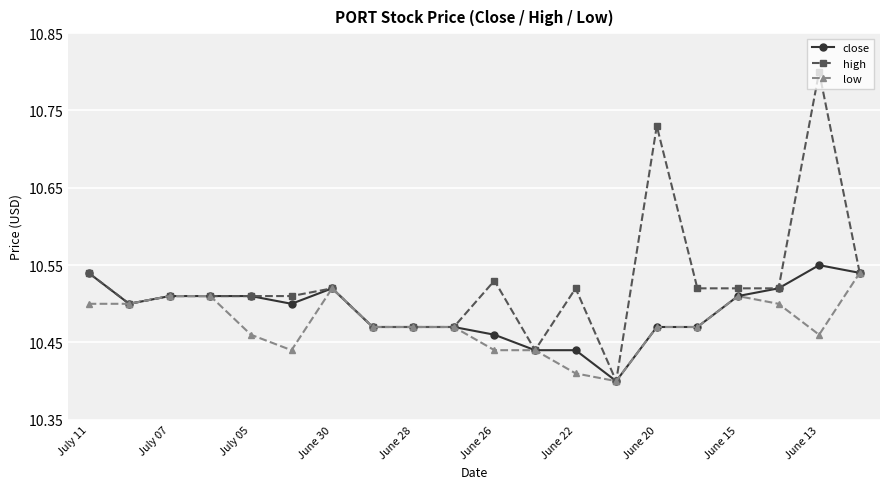

True or false: low has more than 1 interior local peaks.

True